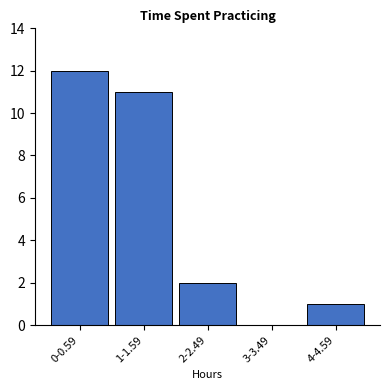

Reading left to right, extract all data points from this chart.

0-0.59=12	1-1.59=11	2-2.49=2	3-3.49=0	4-4.59=1